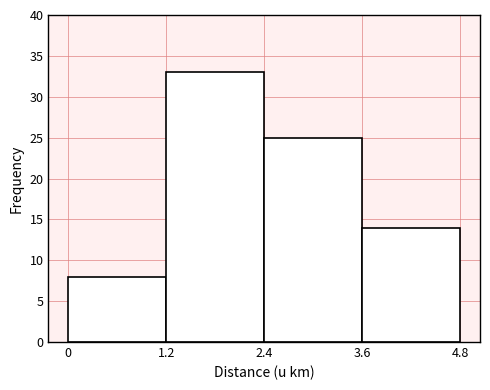

Reading left to right, list every bar in this chart as the range it spans on the x-axis followed by its height. The values are not printed on the chart, so give them approximately, as read against the axis.

0 to 1.2: 8
1.2 to 2.4: 33
2.4 to 3.6: 25
3.6 to 4.8: 14